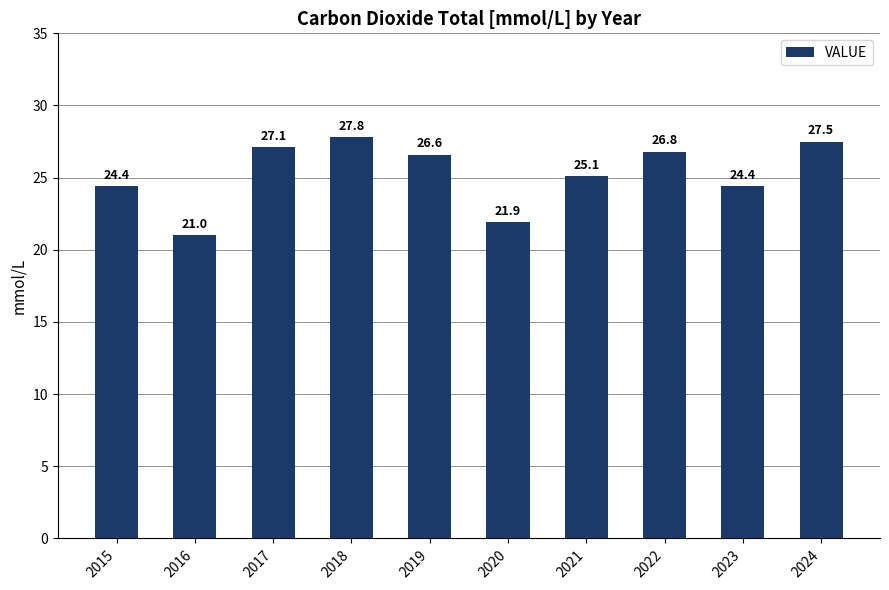

The chart shows a value of 21.9 at 2020. True or false?

True